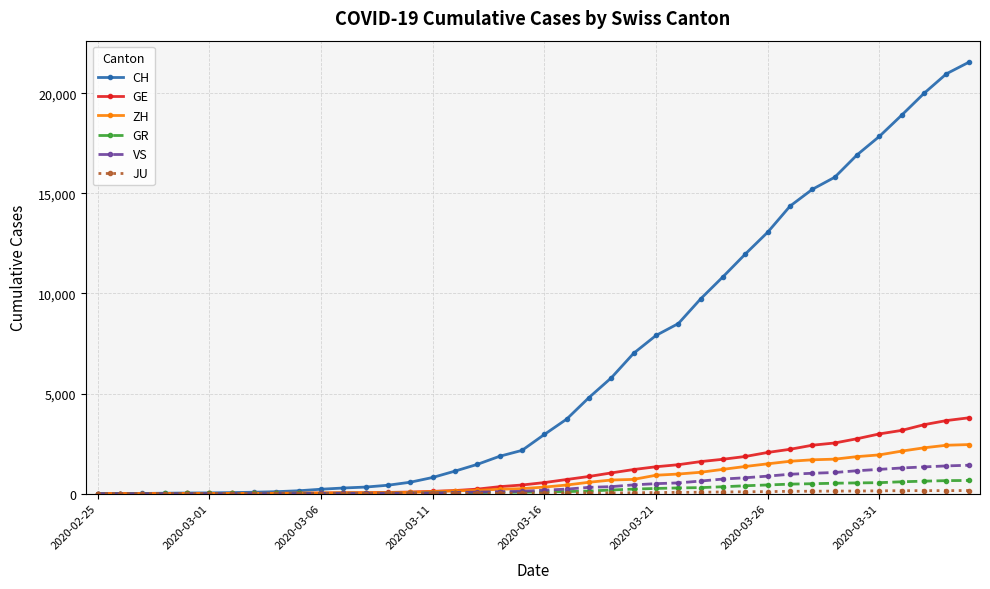

Which series has the largest range (max minus min)?

CH